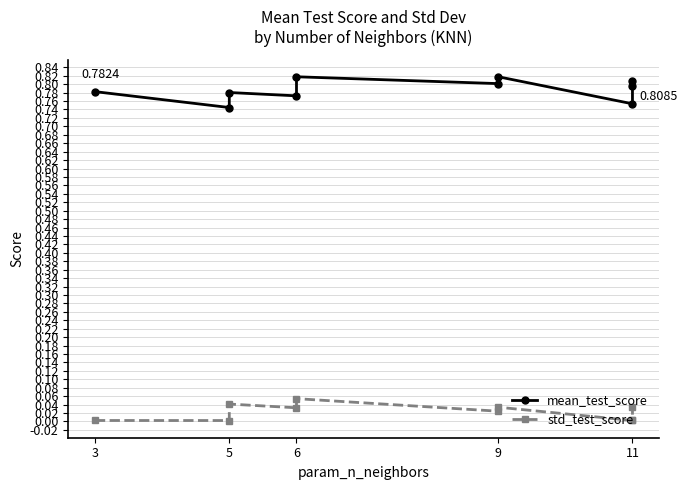

True or false: mean_test_score has a value of 0.8 at 6.

True